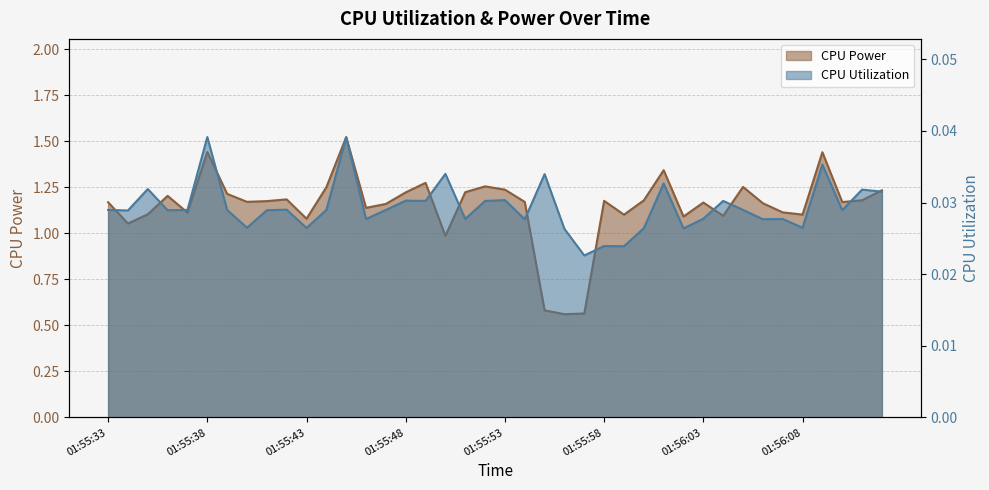

Which series has the largest total across all categories?

CPU Power